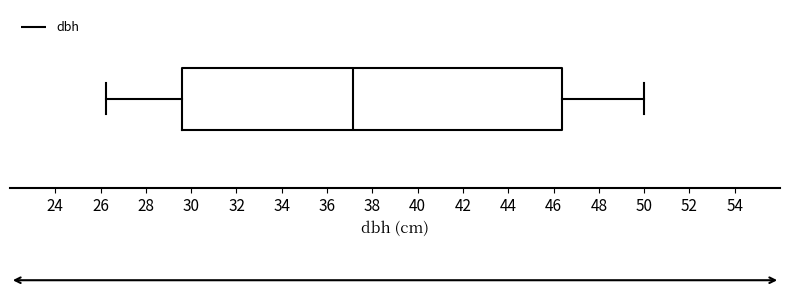

Where does the median line of the box sit on the x-axis? The values are not printed on the chart, so give them approximately, as read against the axis.

37.2